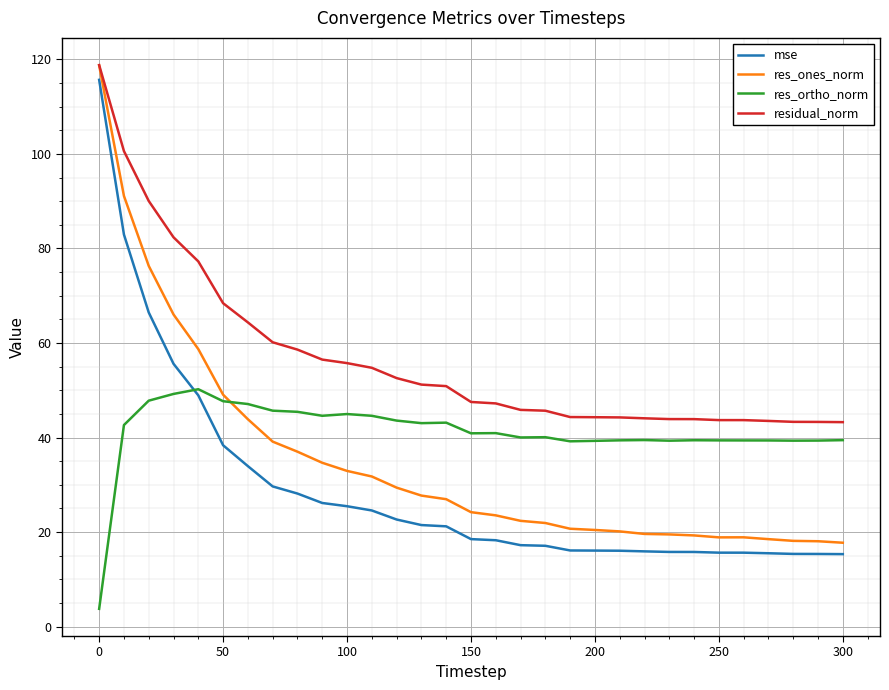

What is the greatest value displayed?

118.8